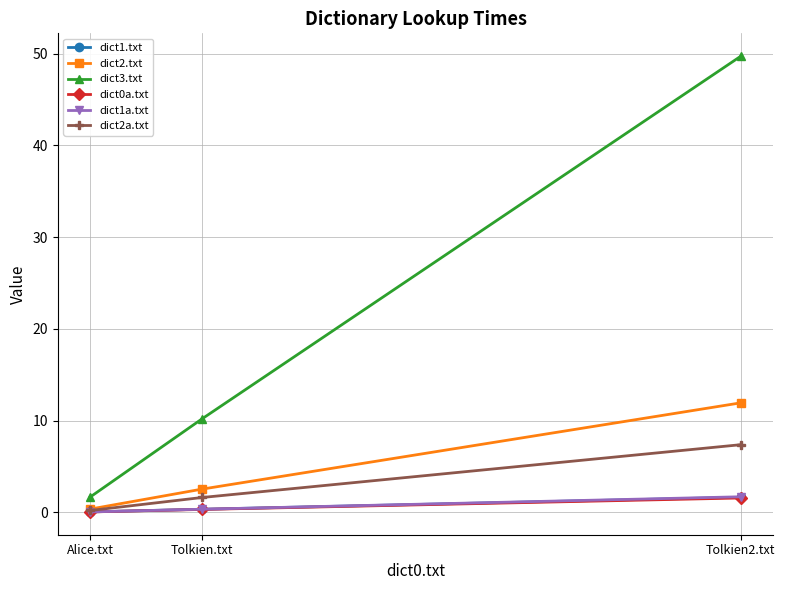

At how many categories does at least one series exceed 21?

1